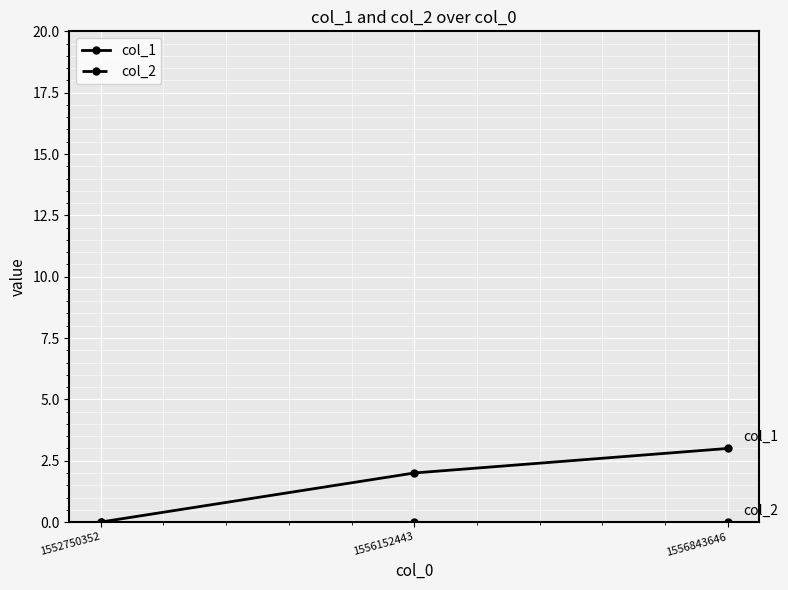

At which category is the sum across all series the highest?

1556843646